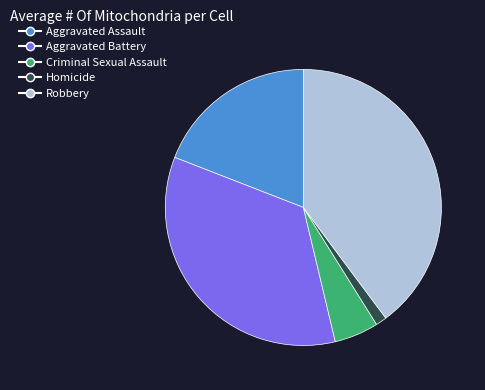

Between Homicide and Aggravated Battery, which is larger?

Aggravated Battery